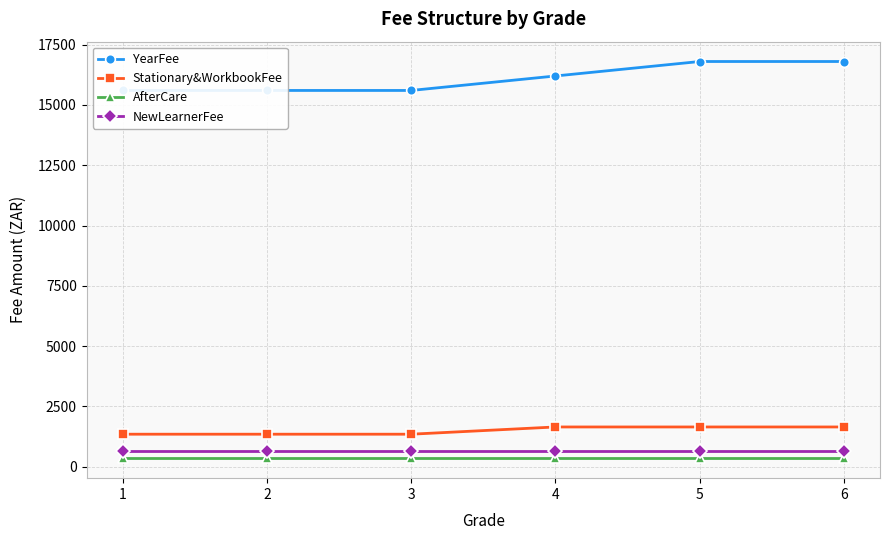

Does the chart display data point markers on the line(s)?

Yes